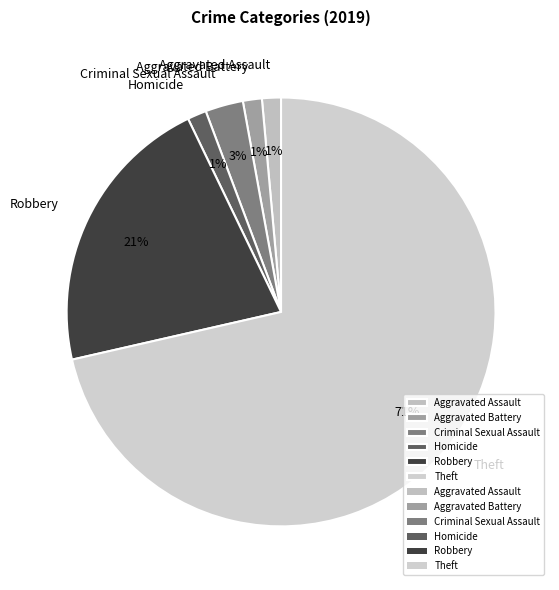

Which has a higher value, Aggravated Battery or Robbery?

Robbery